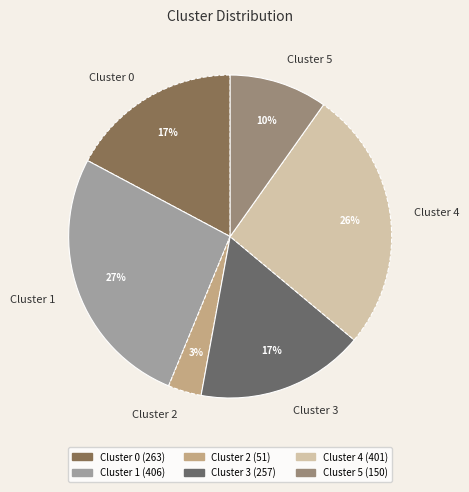

Combined, do Cluster 2 and Cluster 5 account for over 50%?

No